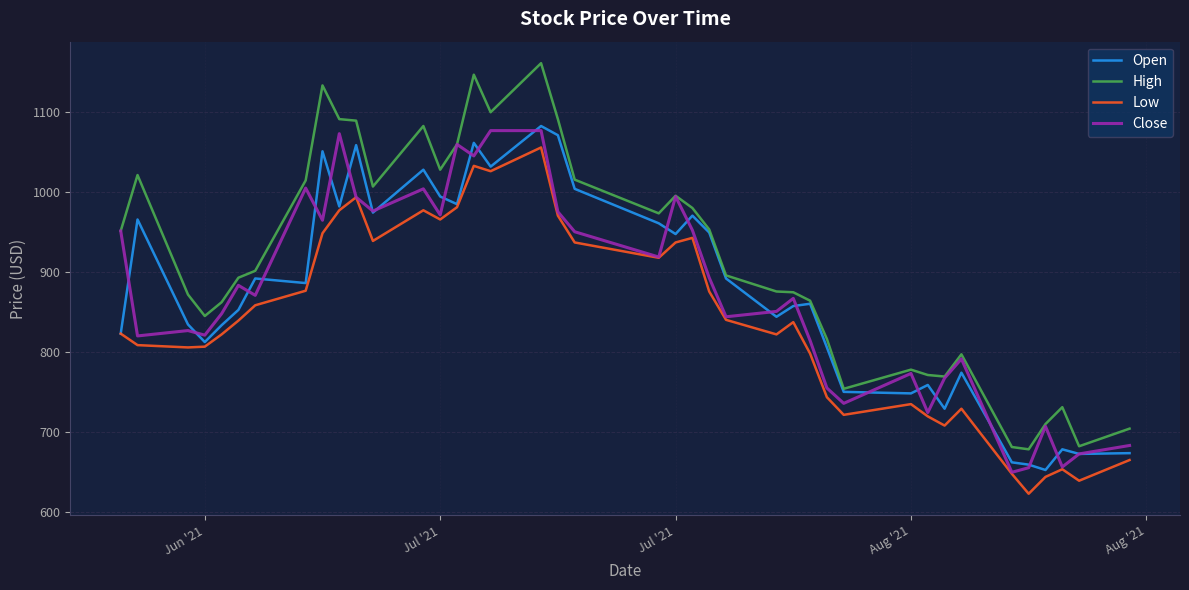

True or false: Low and High intersect in this chart.

False